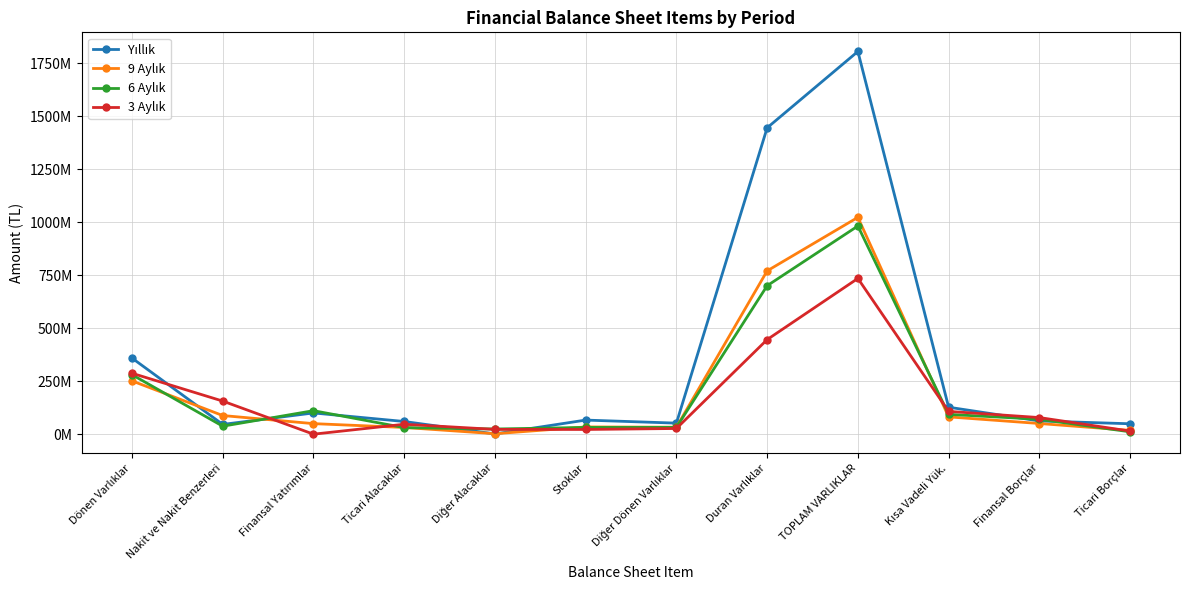

The 6 Aylık series shows 71247185 at Finansal Borçlar. True or false?

True